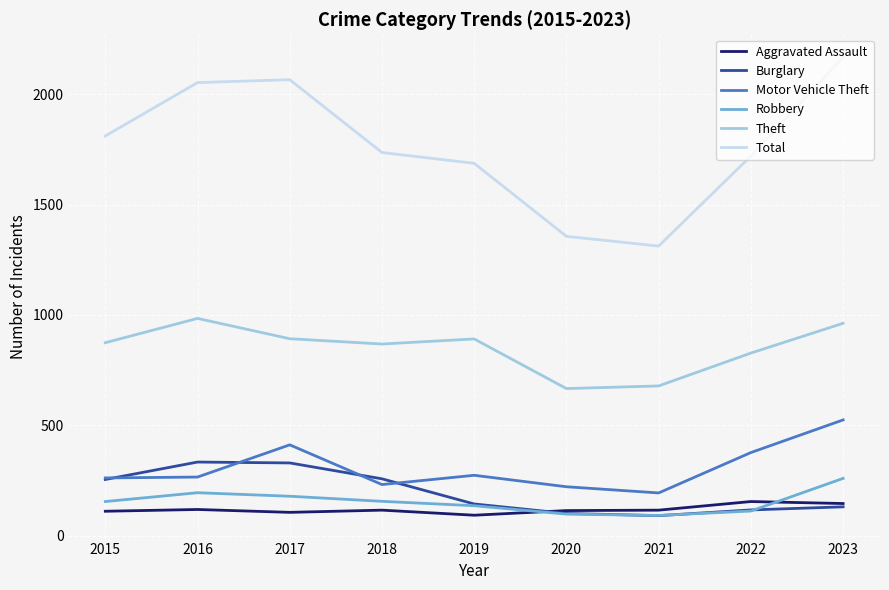

Does the chart have visible grid lines?

Yes